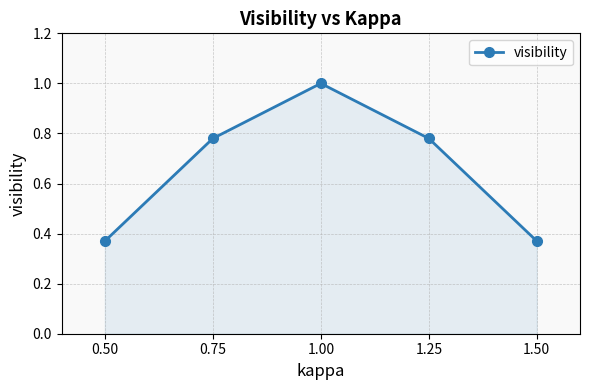

What is the change in value from 0.50 to 0.75?

+0.4